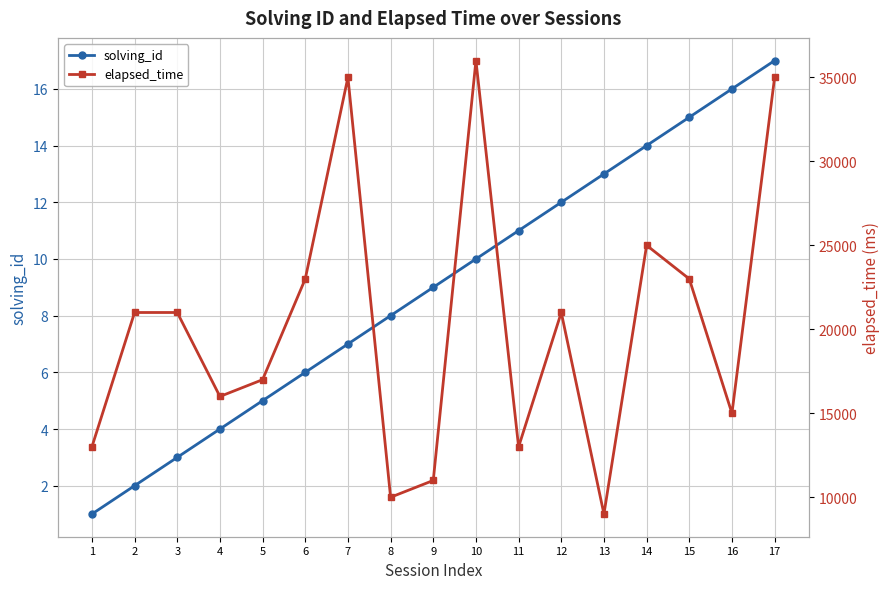

Read the elapsed_time value at 13.

9000